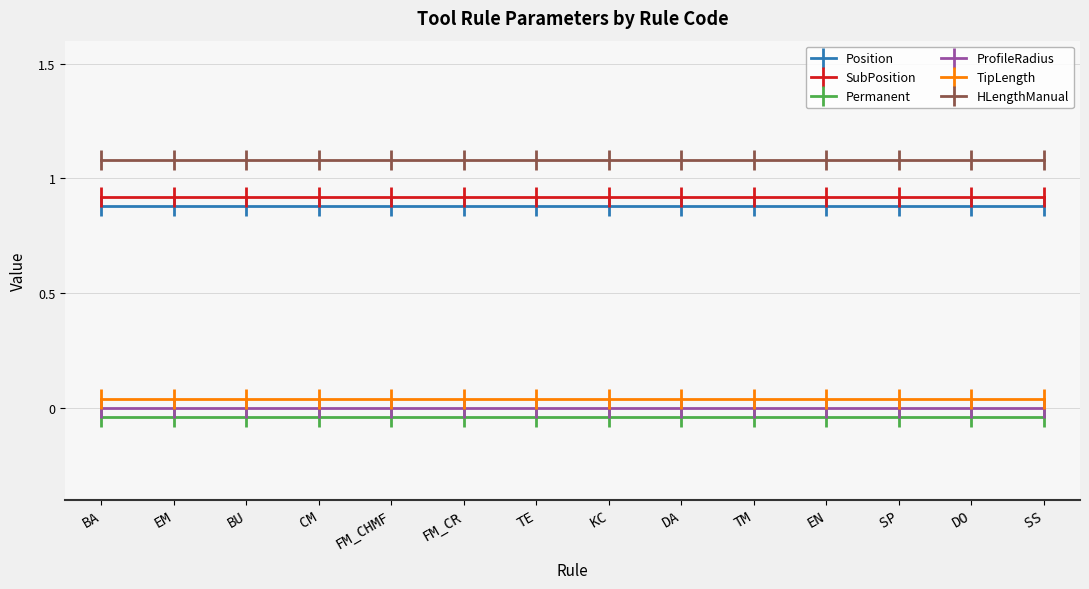

What are all the series names shown in the legend?

Position, SubPosition, Permanent, ProfileRadius, TipLength, HLengthManual